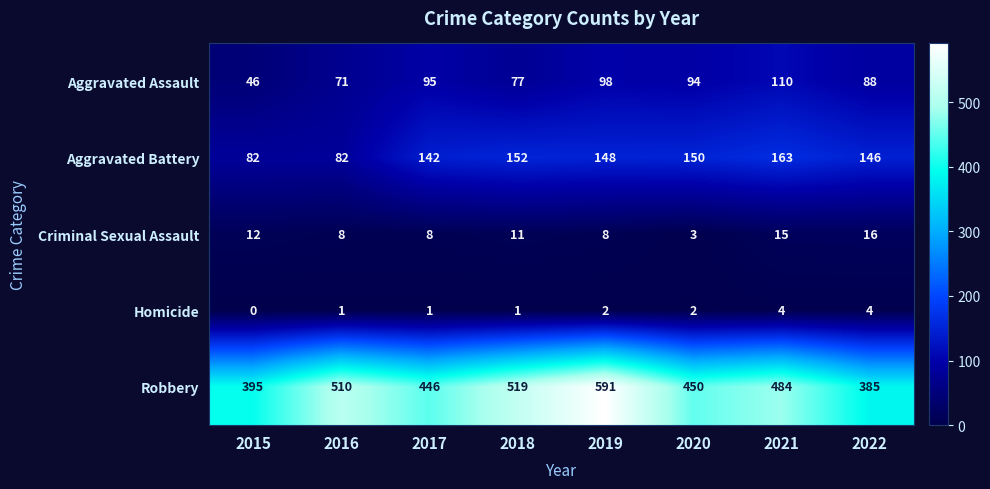

Rank the series by their maximum value, from highest to lowest.

Robbery, Aggravated Battery, Aggravated Assault, Criminal Sexual Assault, Homicide